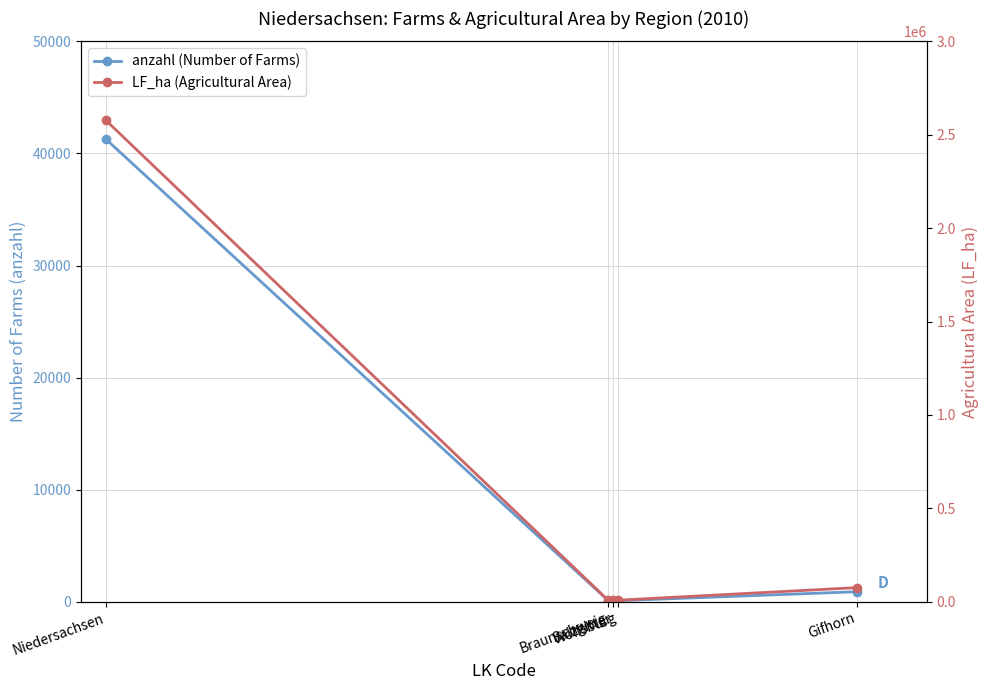

What is the smallest value displayed?

77